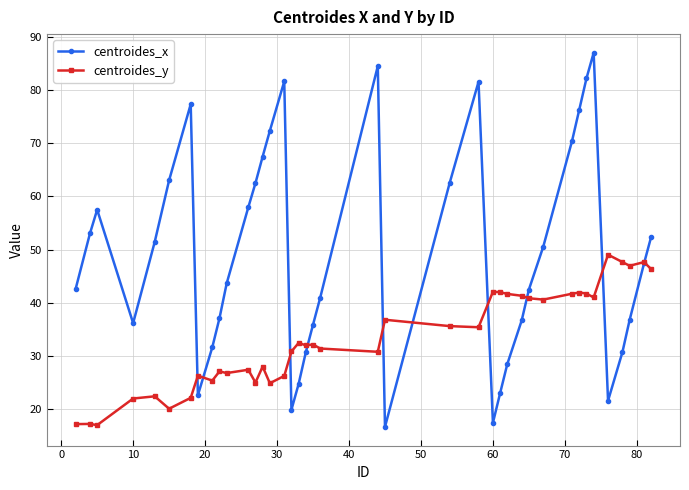

How many values in the centroides_x series are below 47?

20